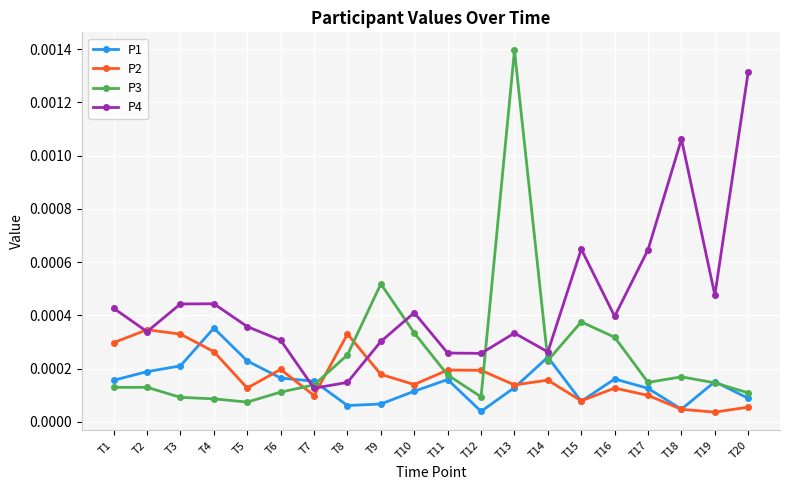

Between which two adjacent categories do P1 and P3 first intersect?

T7 and T8